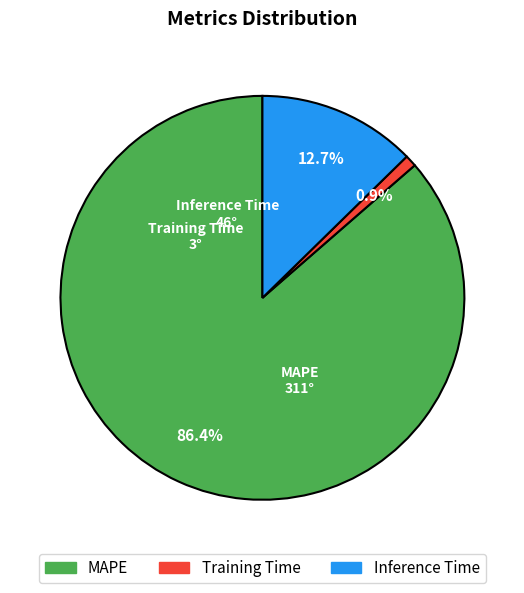

Combined, what portion of the pie is MAPE and Training Time?

87.3%